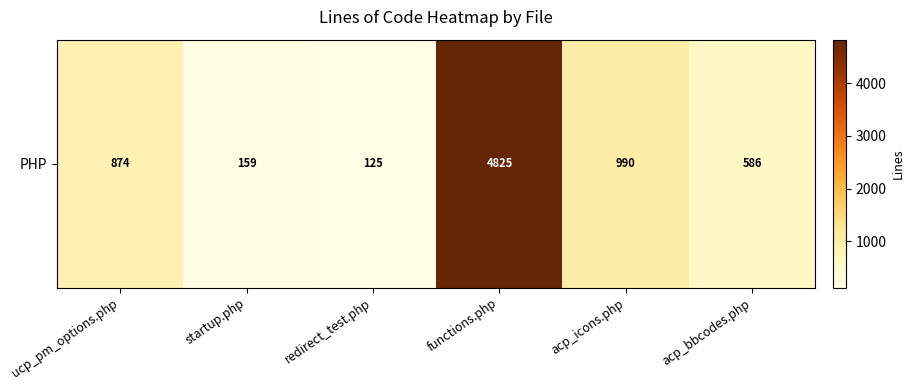

What is the ratio of the value at ucp_pm_options.php to the value at acp_bbcodes.php?

1.5